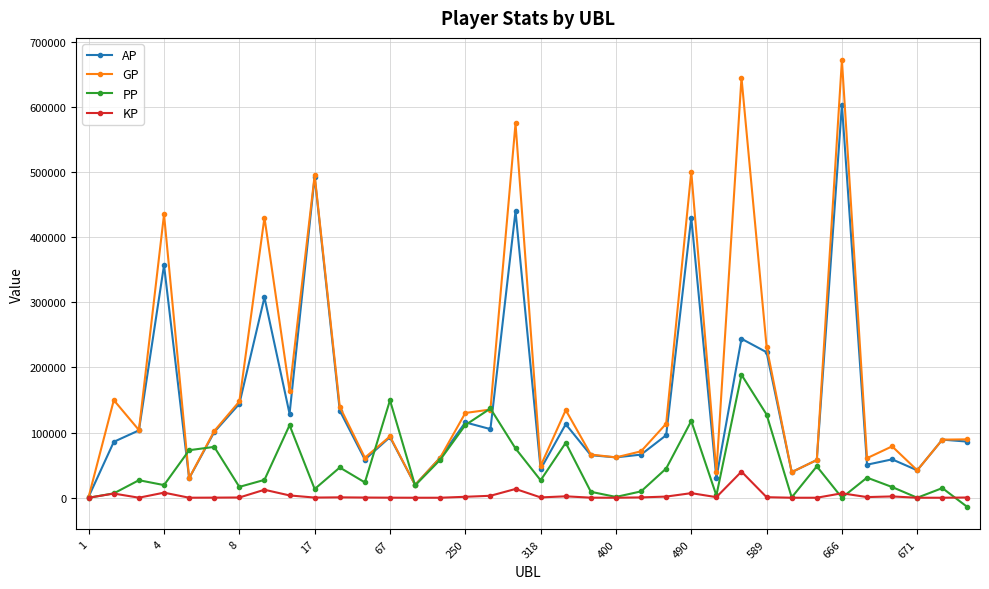

True or false: PP has more than 0 points higher than both neighbors.

True